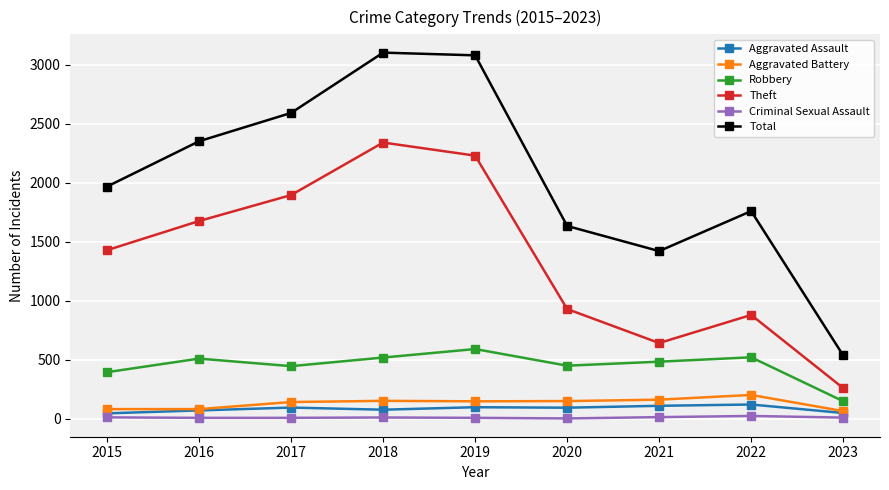

True or false: Theft and Total intersect in this chart.

False